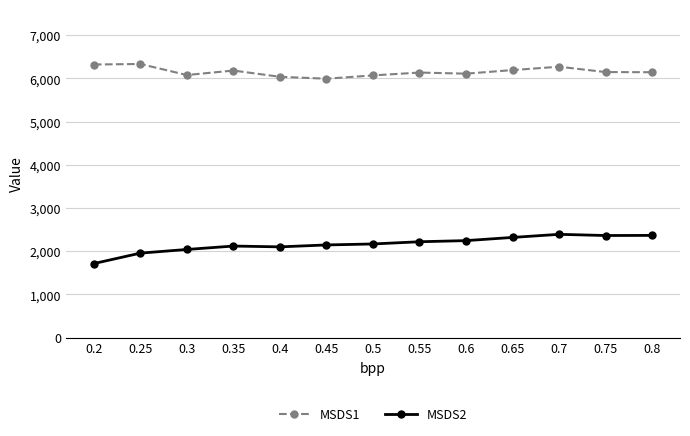

How many values in the MSDS2 series are below 2168?

6